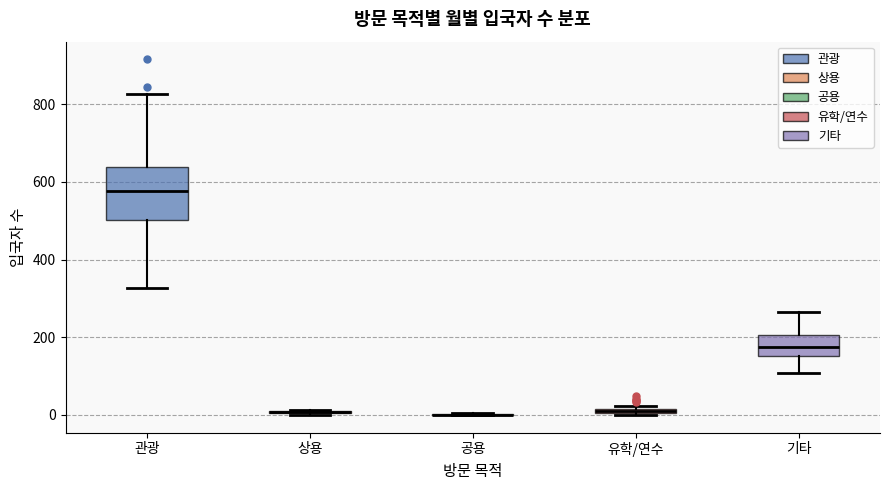

Which box is the tallest, from its lower edge to its upper edge?

관광